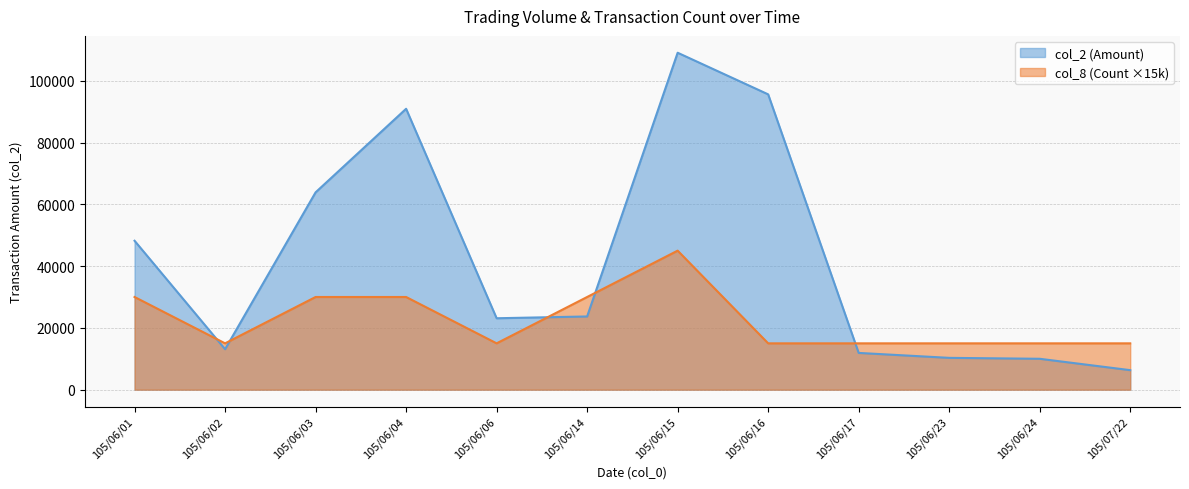

At which label does col_2 first exceed 23700?

105/06/01